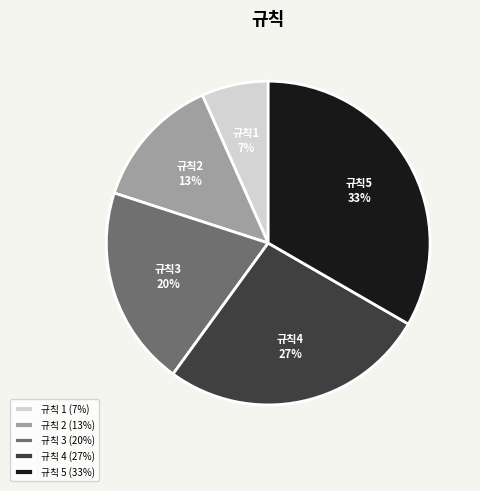

How many slices are in this pie chart?

5